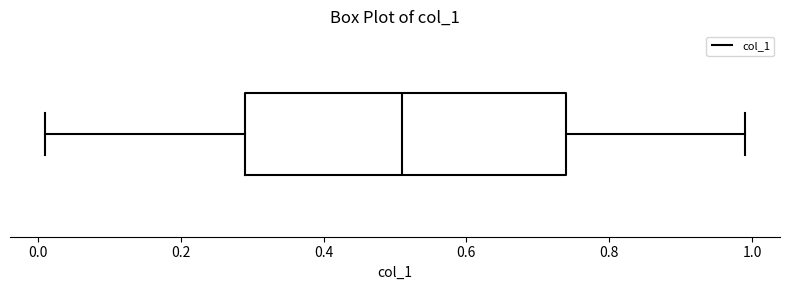

Where is the right edge of the box on the x-axis? The values are not printed on the chart, so give them approximately, as read against the axis.

0.74